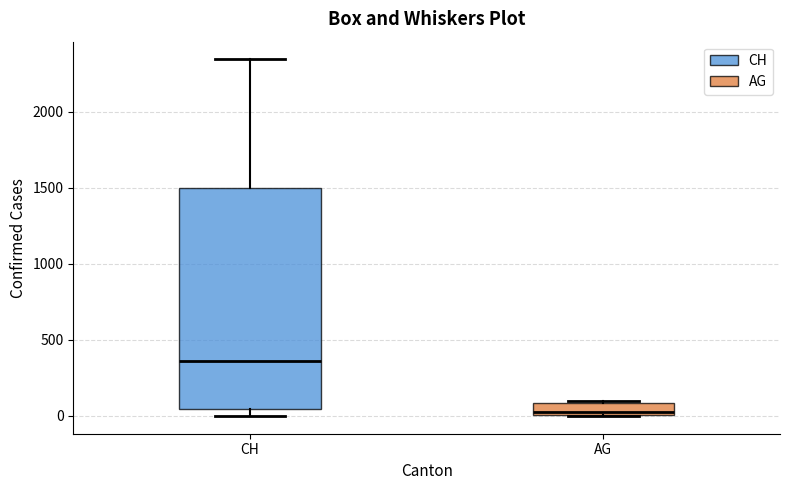

Which box is the tallest, from its lower edge to its upper edge?

CH